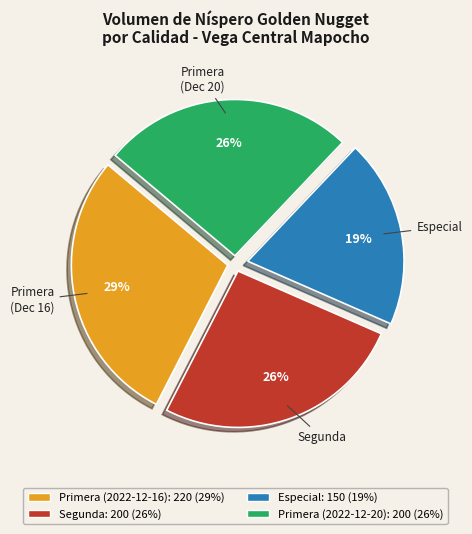

Between Segunda and Primera (2022-12-16), which is larger?

Primera (2022-12-16)